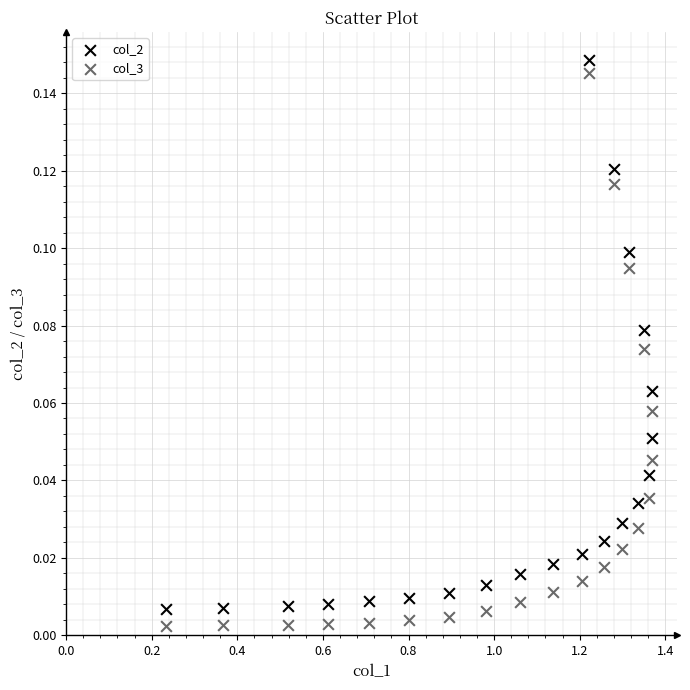

Which series has the widest spread of Y values?

col_3